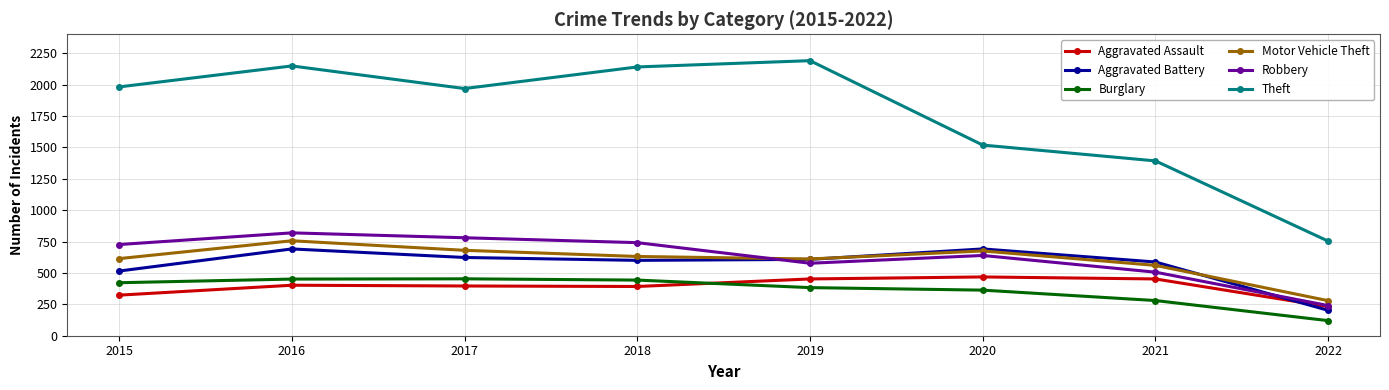

In Motor Vehicle Theft, how many points are lower than both neighbors (excluding endpoints)?

1